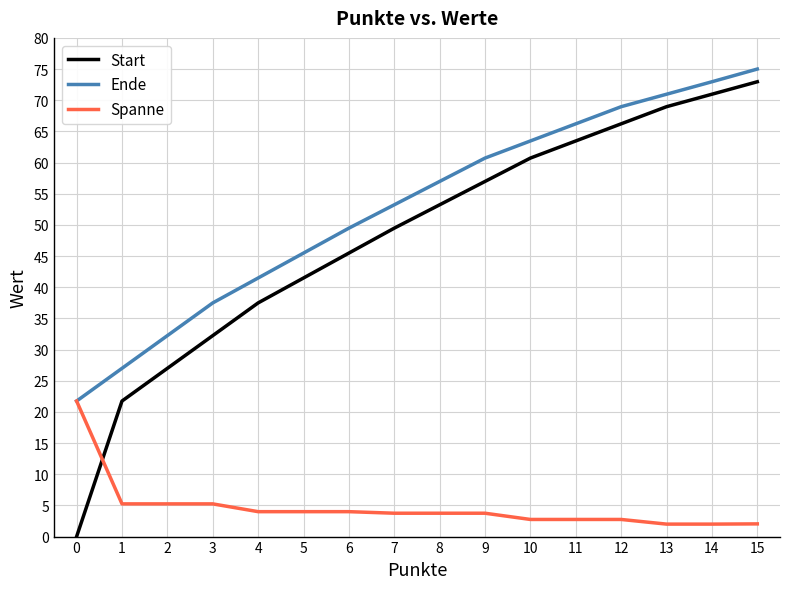

True or false: Spanne and Ende intersect in this chart.

False